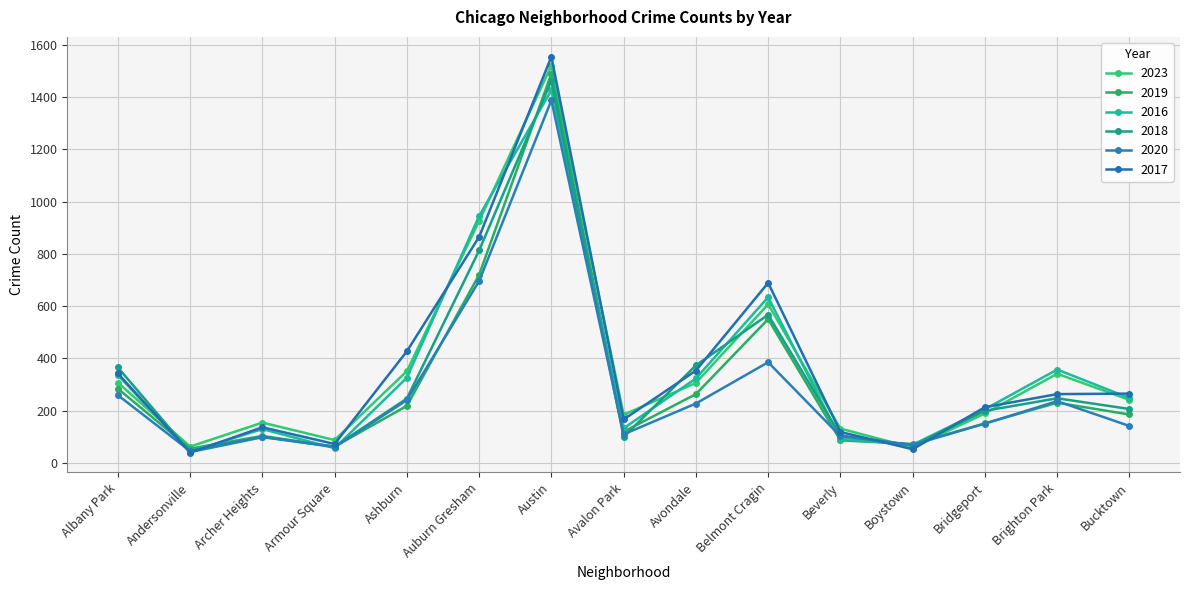

Where do 2023 and 2017 first cross each other?

Albany Park and Andersonville